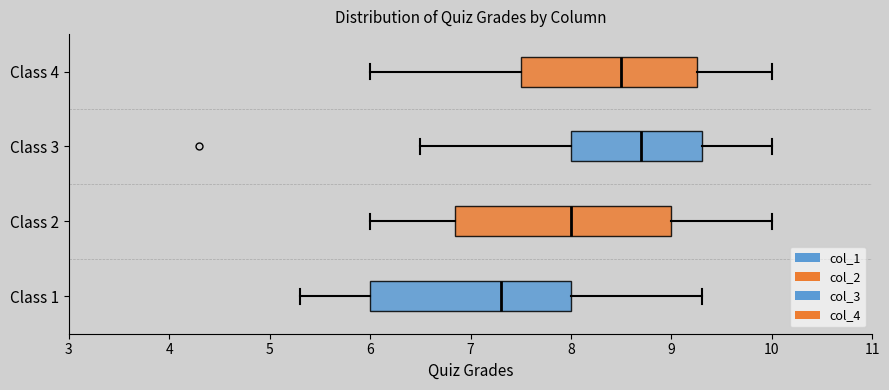

Where does the median line of the box for Class 3 sit on the x-axis? The values are not printed on the chart, so give them approximately, as read against the axis.

8.7